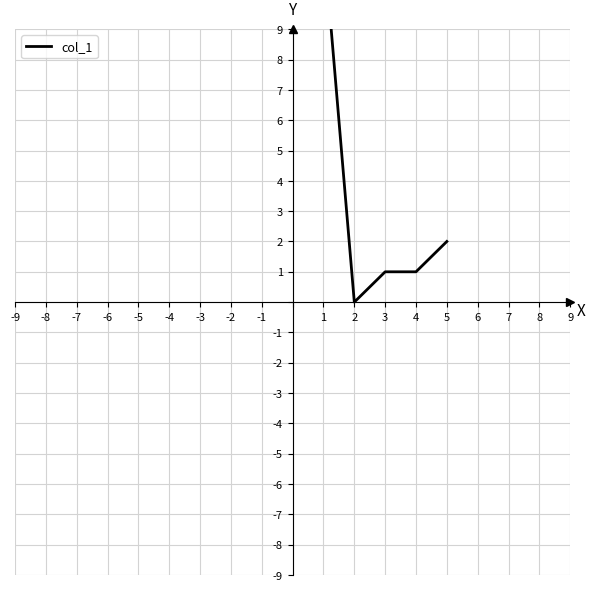

How many categories are shown in the chart?

5